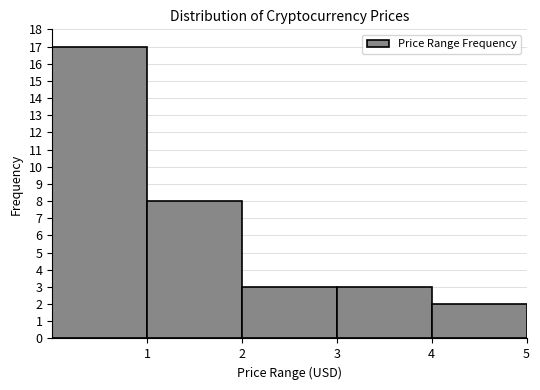

Reading left to right, transcribe this chart: for each bar, give the range it covers on the x-axis and its height. The values are not printed on the chart, so give them approximately, as read against the axis.

0 to 1: 17
1 to 2: 8
2 to 3: 3
3 to 4: 3
4 to 5: 2